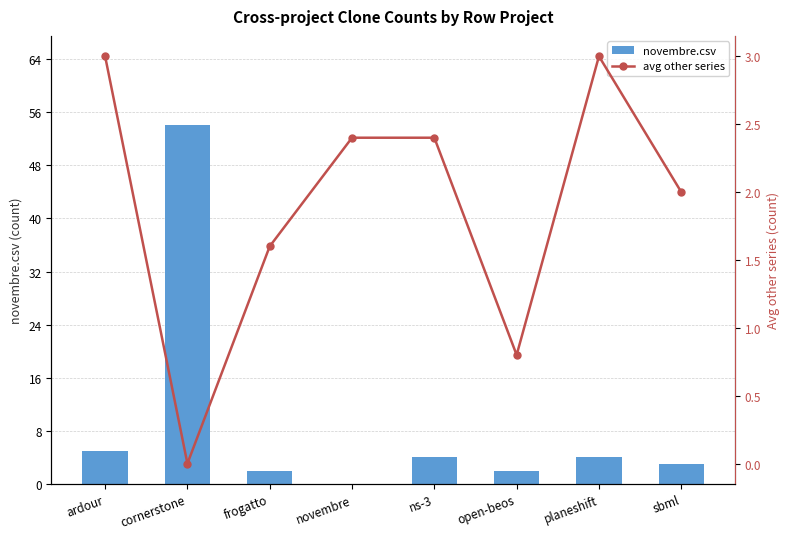

What is the highest value of the novembre.csv series?

54